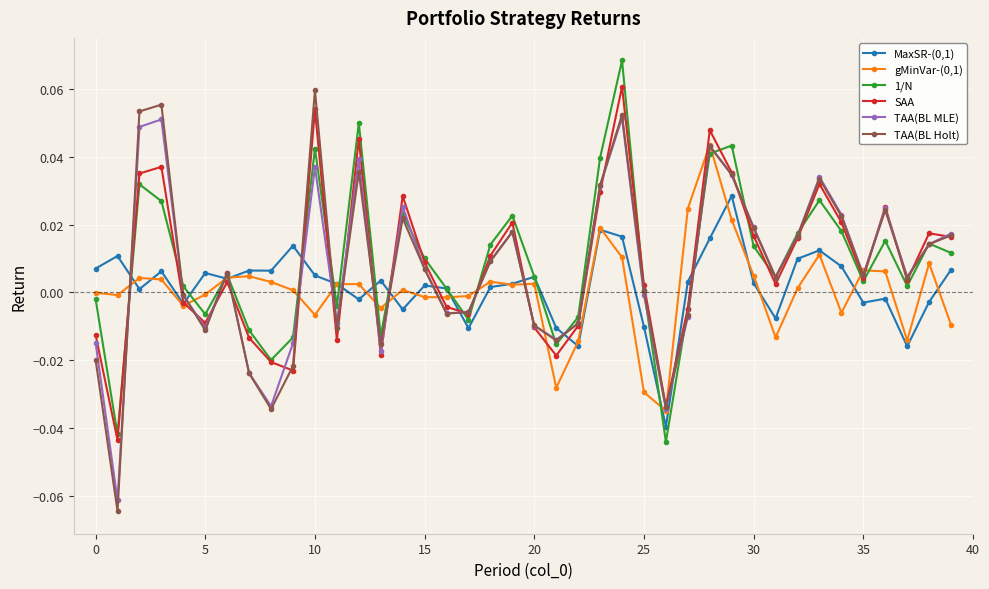

True or false: SAA has more than 0 points higher than both neighbors.

True